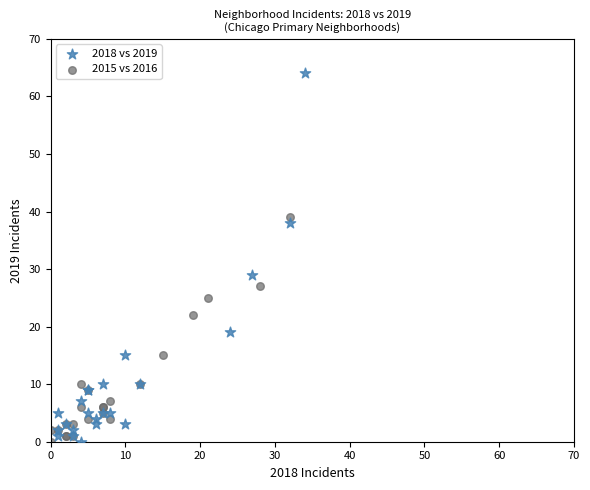

Which series has the widest spread of Y values?

2018 vs 2019